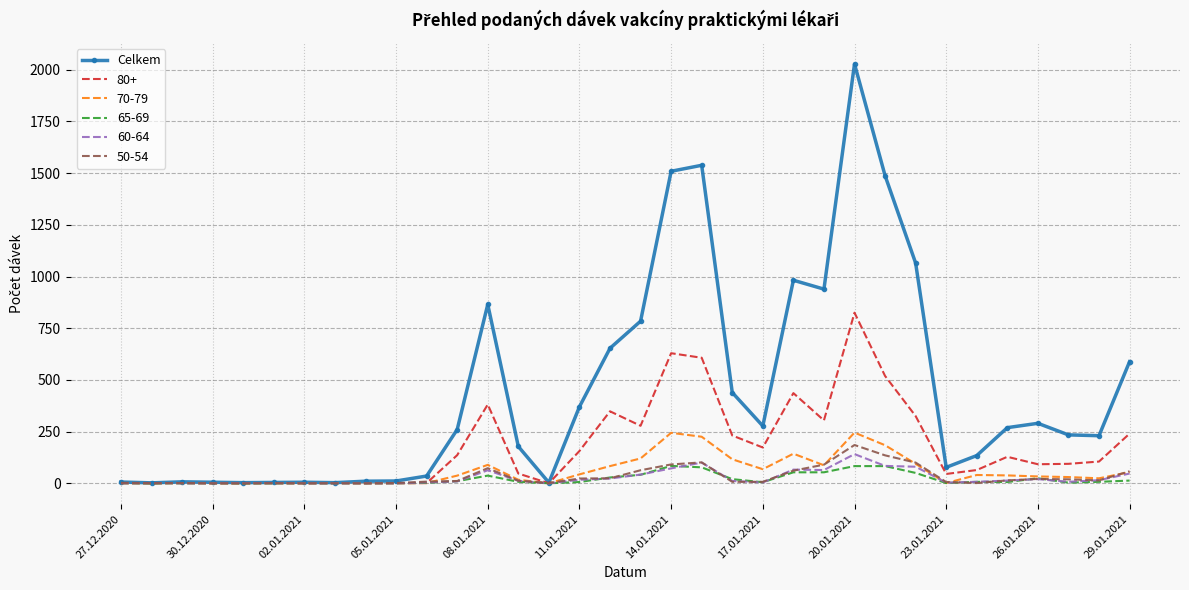

Which series has the largest range (max minus min)?

Celkem